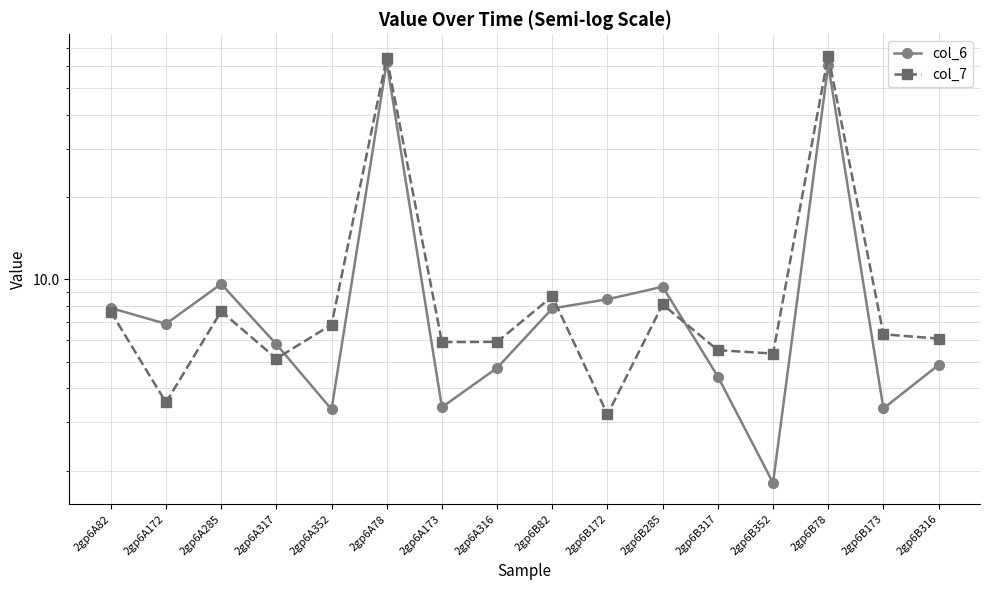

Which has a higher value, 2gp6B316 or 2gp6A78?

2gp6A78